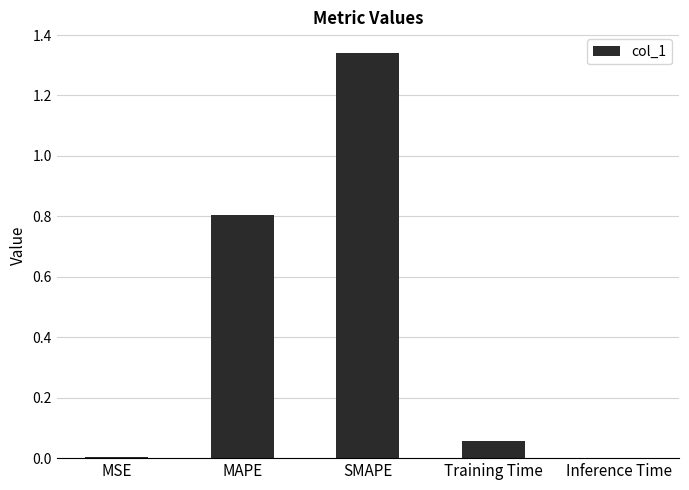

What is the change in value from MSE to MAPE?

+0.8